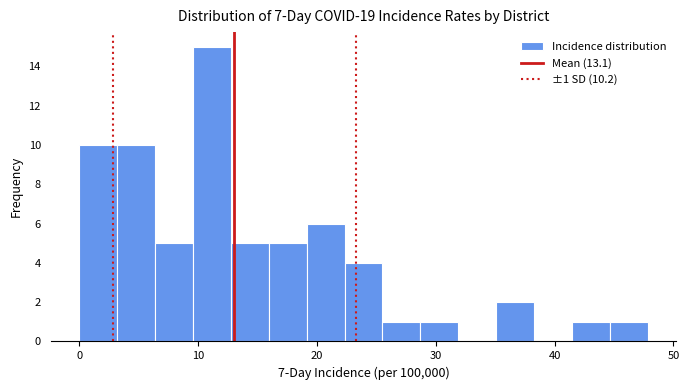

Read against the x-axis, roughly where is the centre of the tallest bar?

11